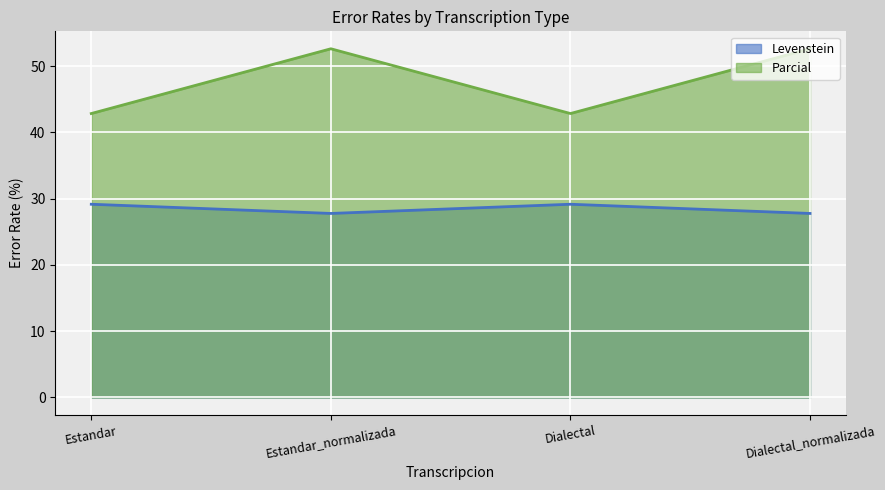

In Parcial, how many points are higher than both neighbors (excluding endpoints)?

1